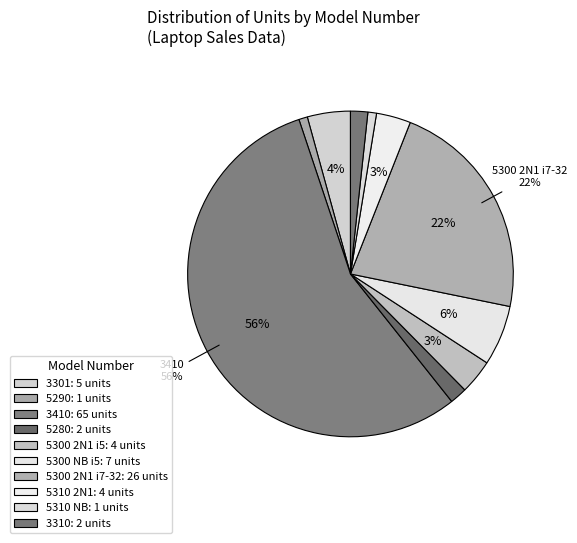

Count the number of slices in the pie.

10